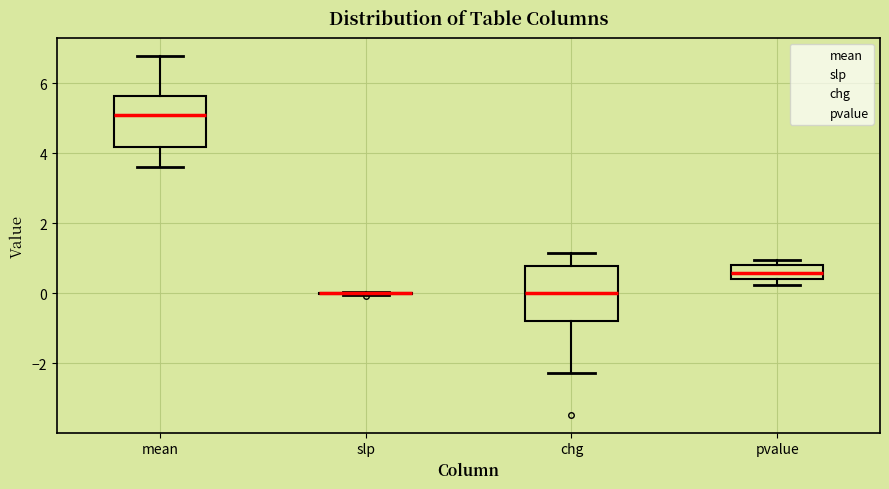

Where is the upper edge of the box for chg on the y-axis? The values are not printed on the chart, so give them approximately, as read against the axis.

0.8